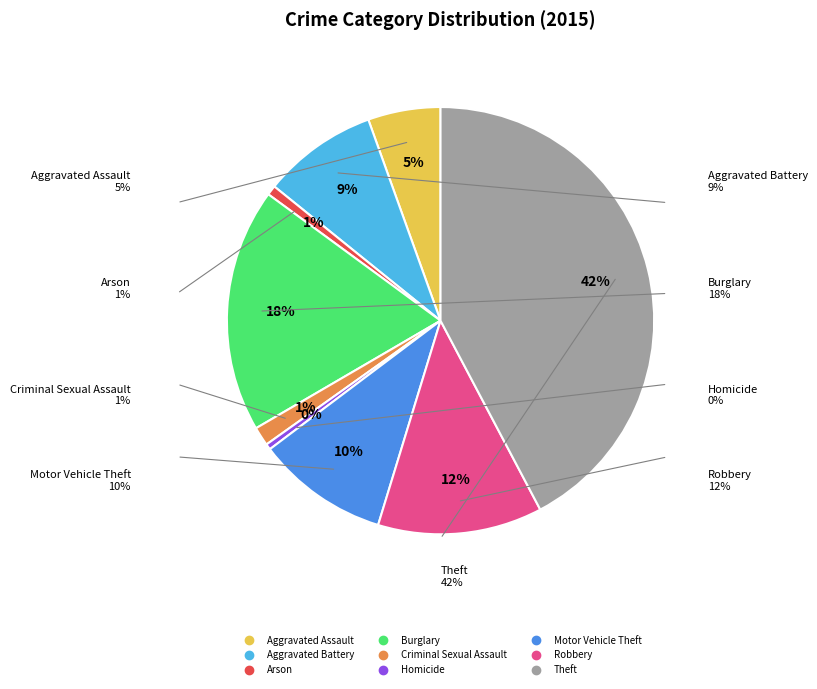

Rank the categories by value from lowest to highest.

Homicide, Arson, Criminal Sexual Assault, Aggravated Assault, Aggravated Battery, Motor Vehicle Theft, Robbery, Burglary, Theft